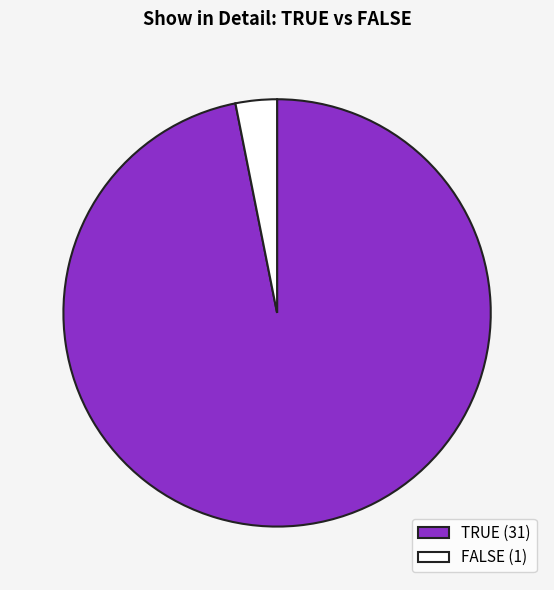

Is it true that TRUE (31) is 87% of the pie?

False